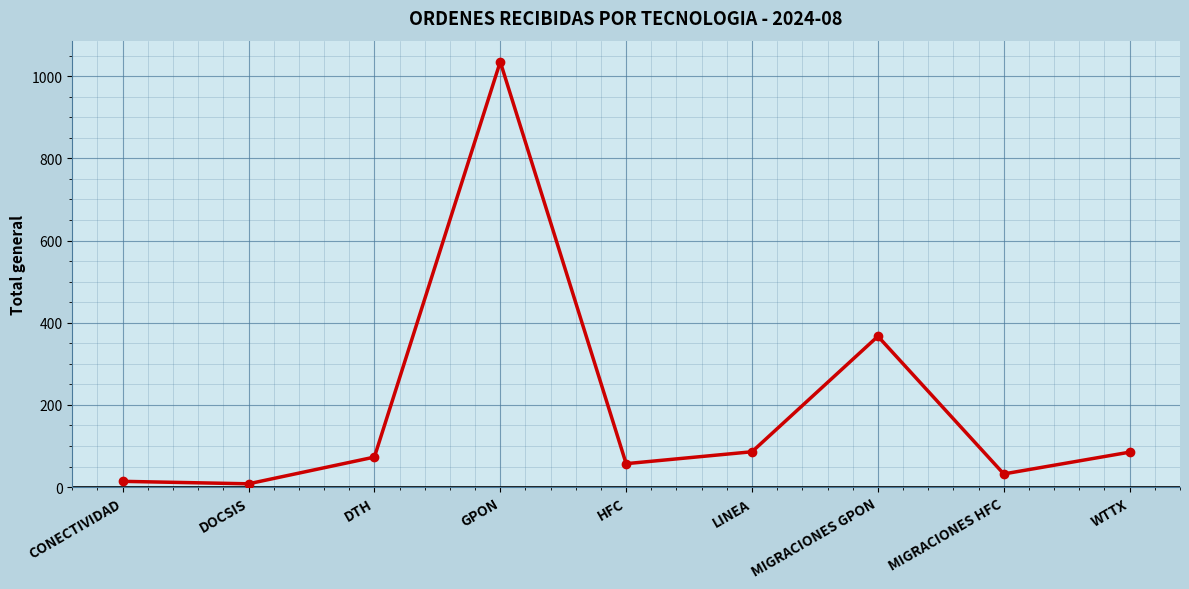

True or false: the data shows 367 at MIGRACIONES GPON.

True